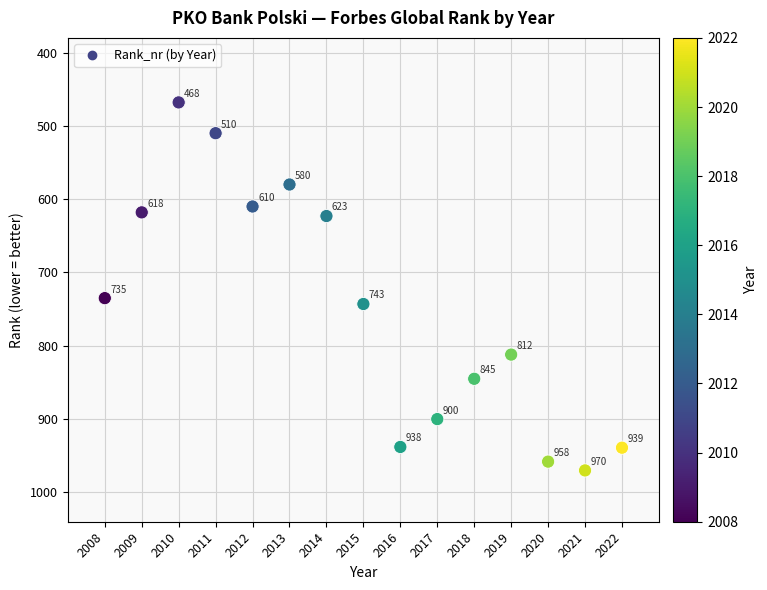

What is the range of X values (max minus min)?

14